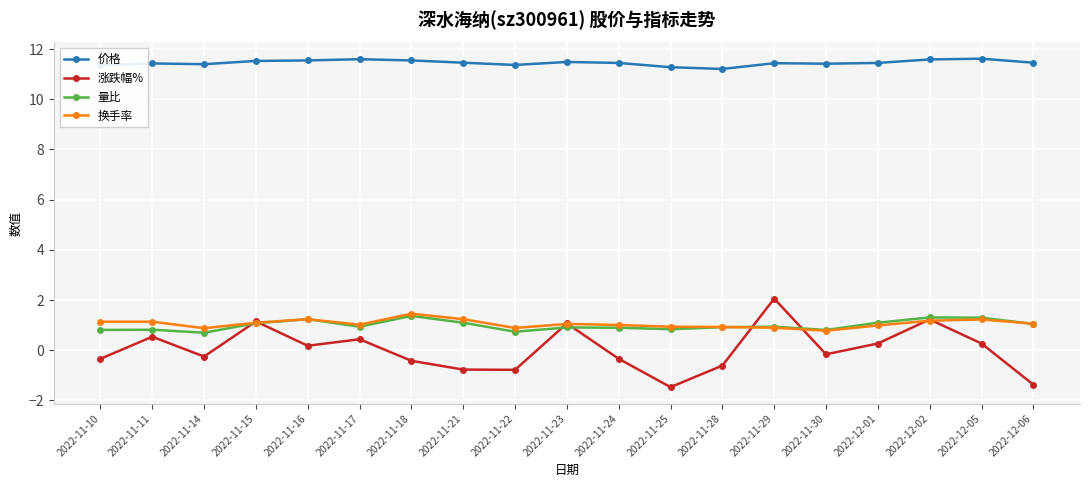

What is the minimum value shown in the chart?

-1.5